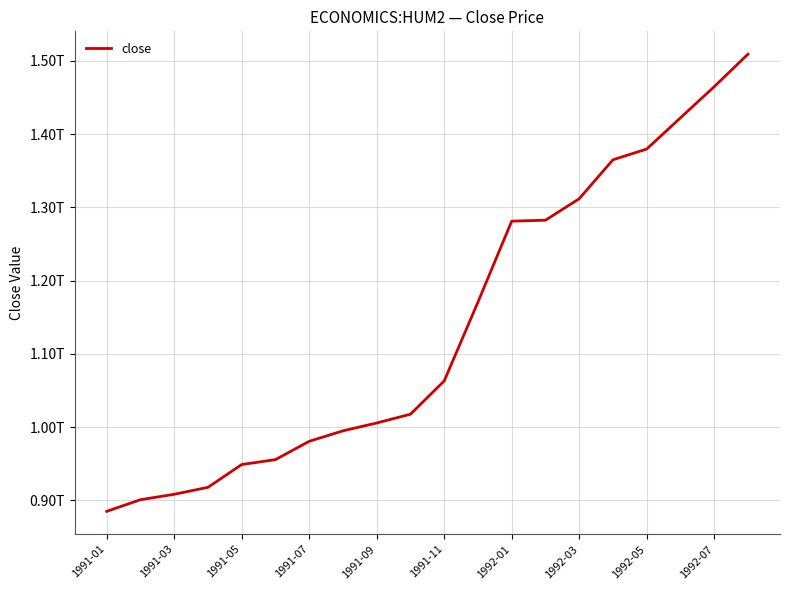

What is the average value?

1138305000000